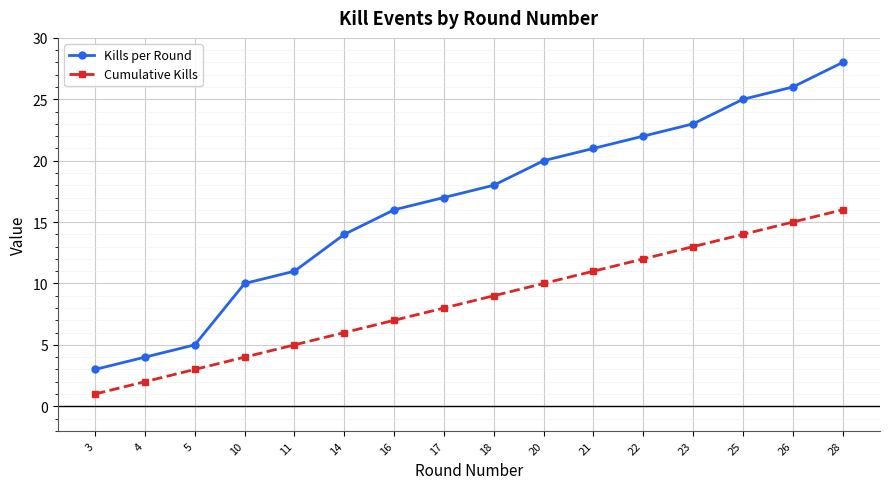

What is the difference between the maximum and minimum values in the Cumulative Kills series?

15